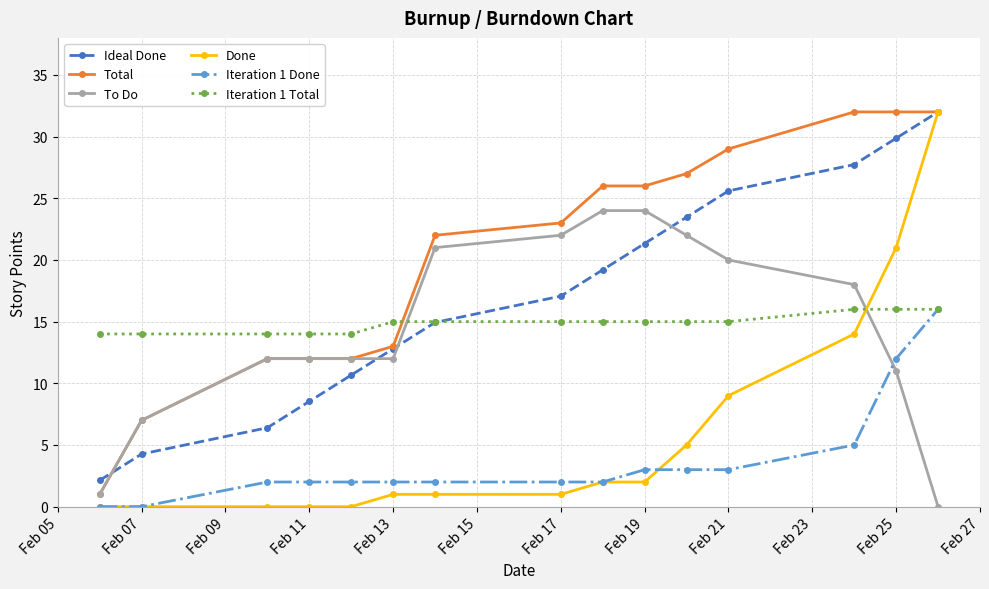

How many series are shown in this chart?

6